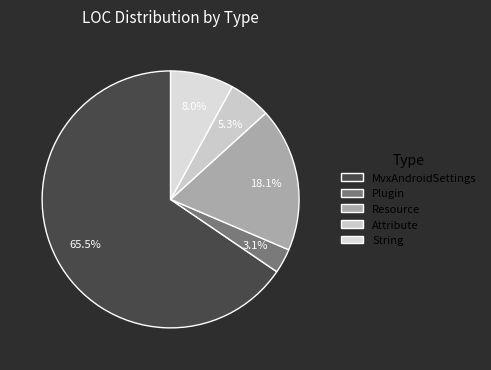

How many segments does this pie chart have?

5